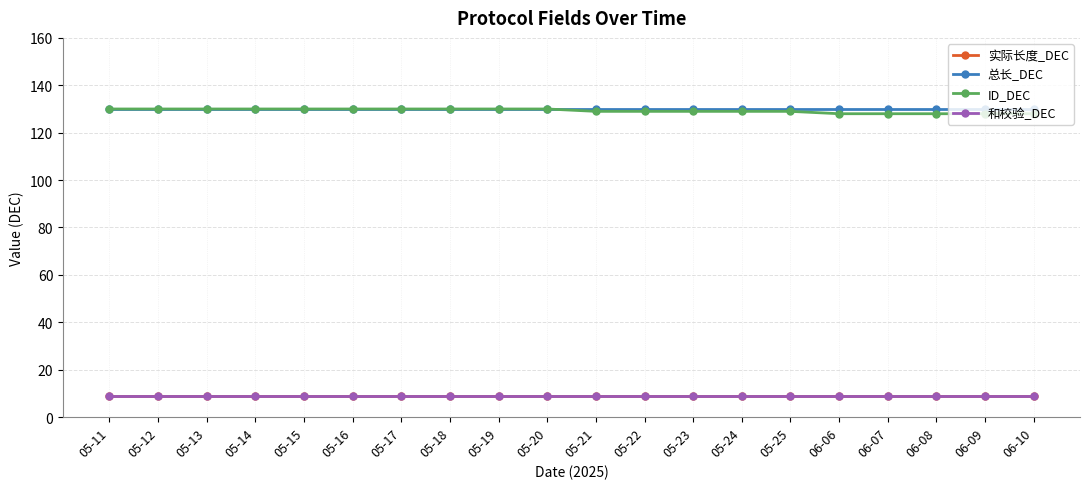

What is the difference between the maximum and minimum values in the ID_DEC series?

2